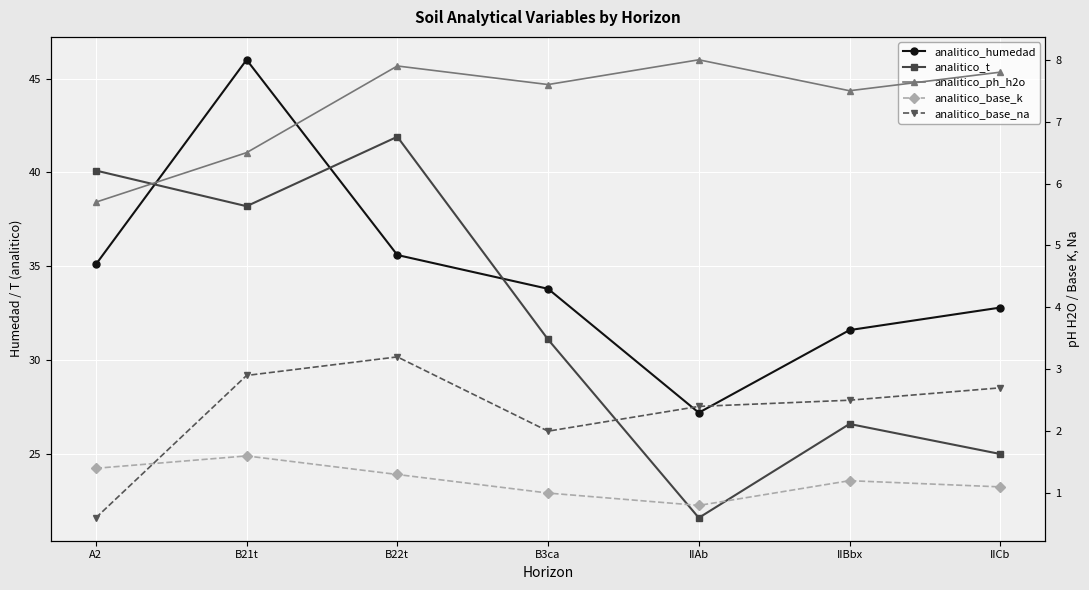

True or false: analitico_base_k has a value of 1.6 at B21t.

True